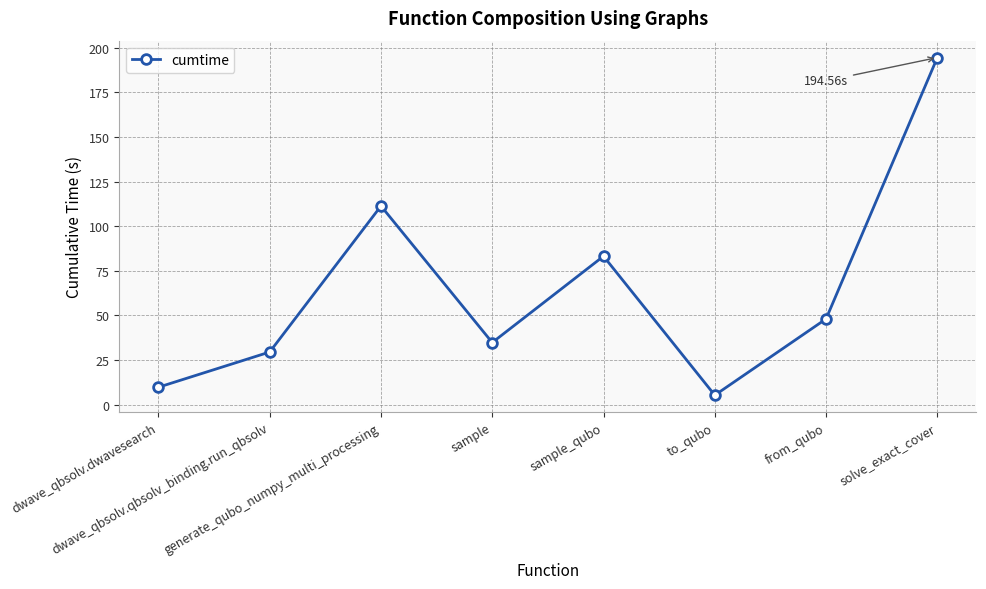

The value at to_qubo is 5.3. True or false?

True